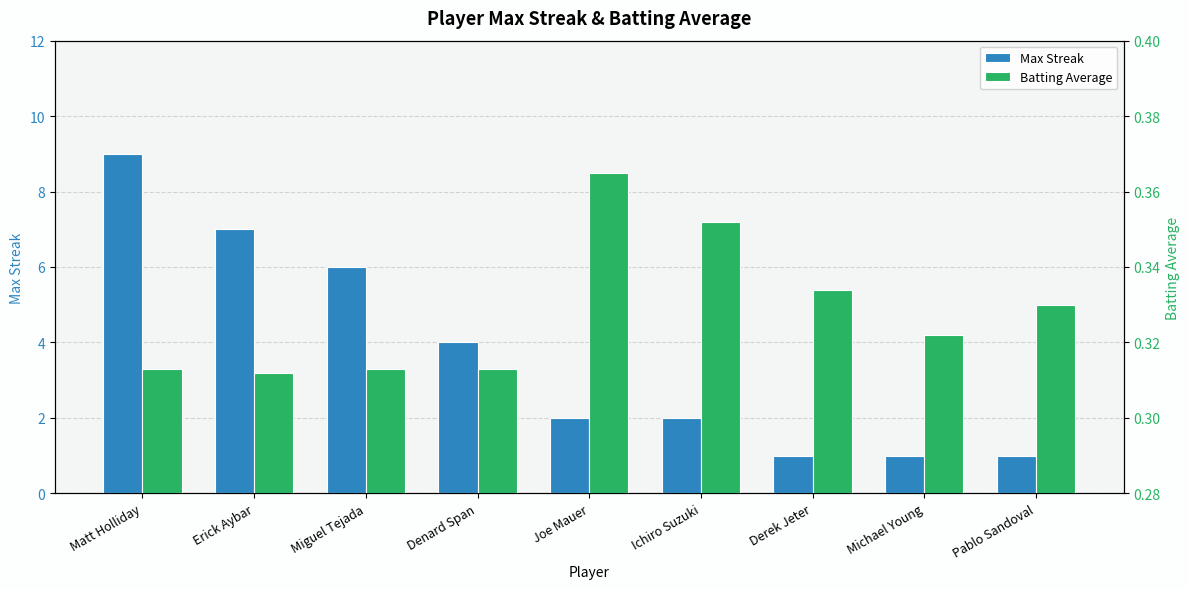

At which category is the sum across all series the highest?

Matt Holliday